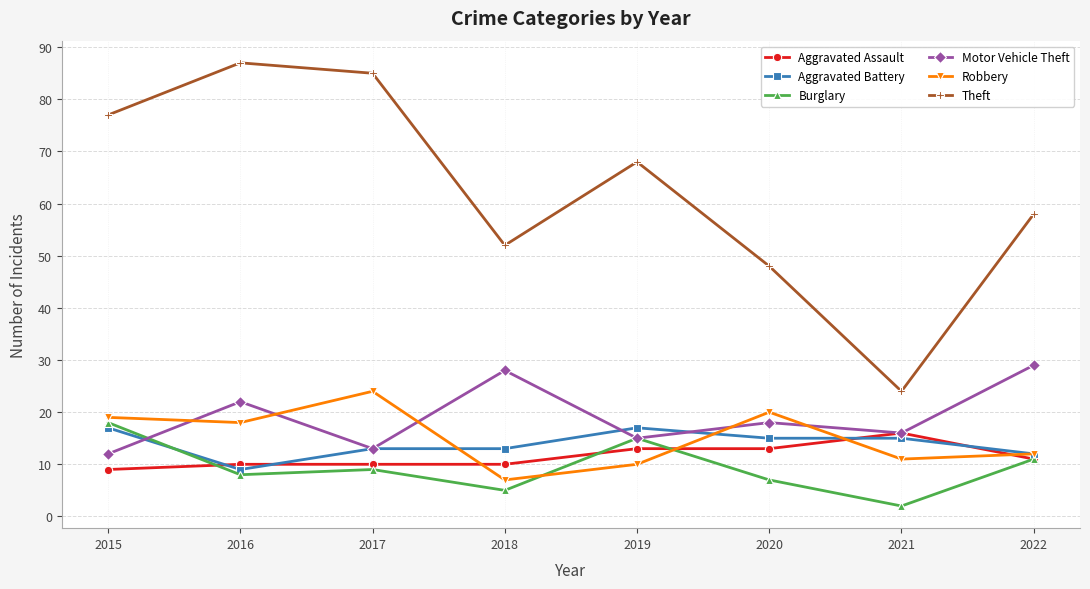

True or false: Robbery and Aggravated Battery intersect in this chart.

True